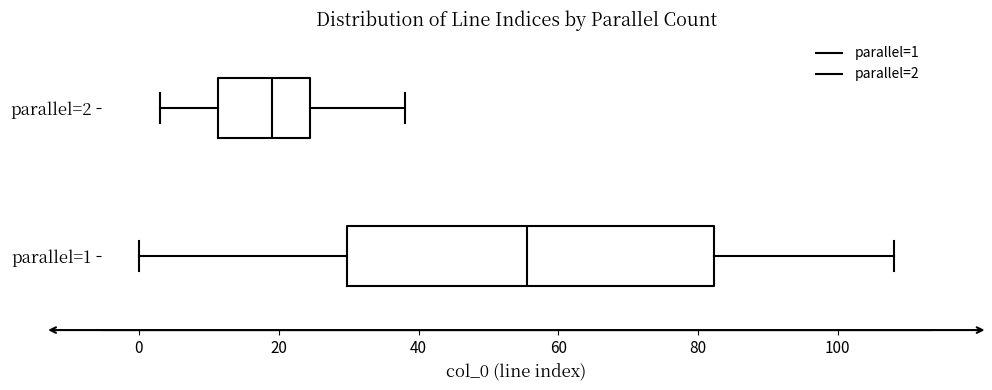

Which box is the widest, from its left edge to its right edge?

parallel=1